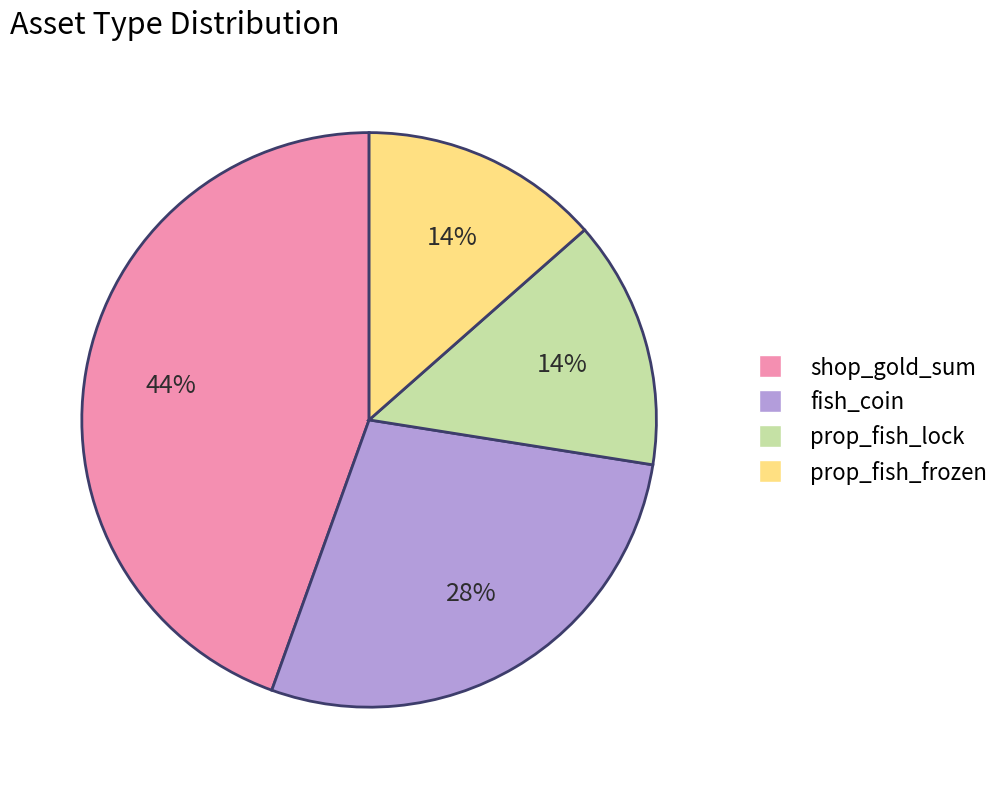

Which has a higher value, prop_fish_frozen or fish_coin?

fish_coin